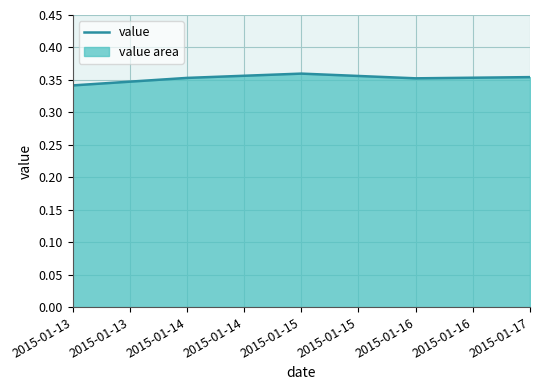

True or false: there are more than 0 points higher than both neighbors.

True